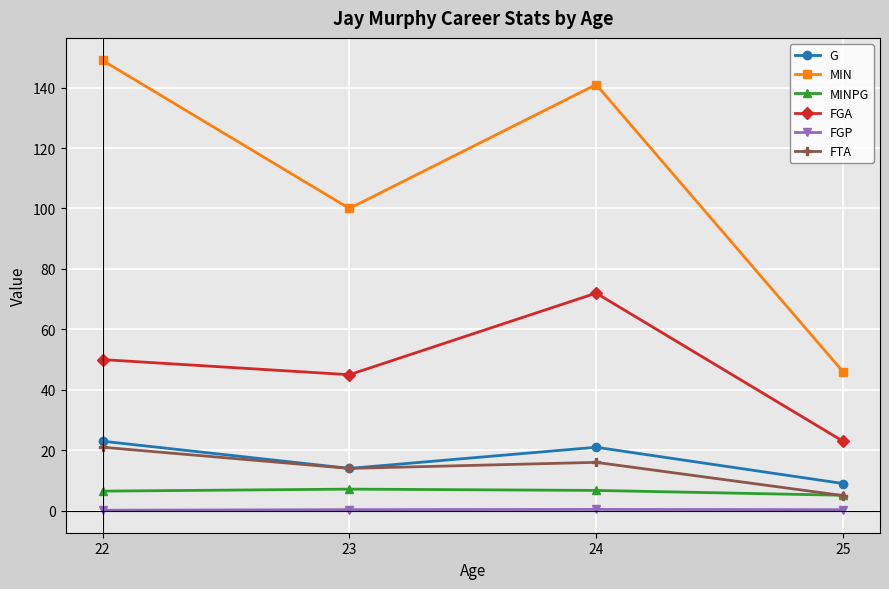

What is the highest value of the FGA series?

72.0